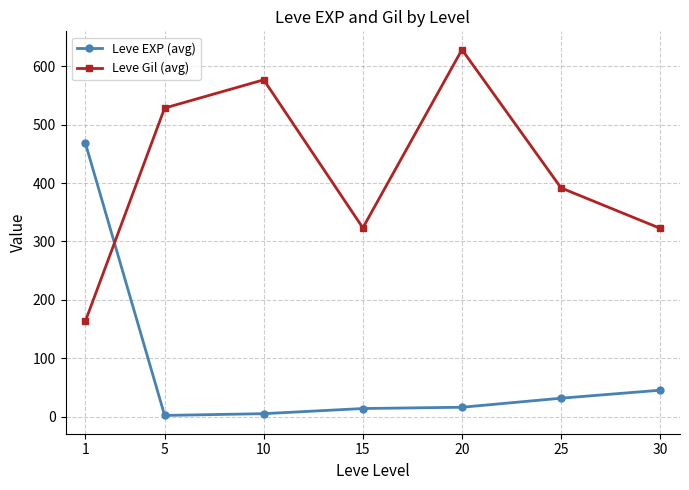

Rank the series by their average value, from lowest to highest.

Leve EXP (avg), Leve Gil (avg)